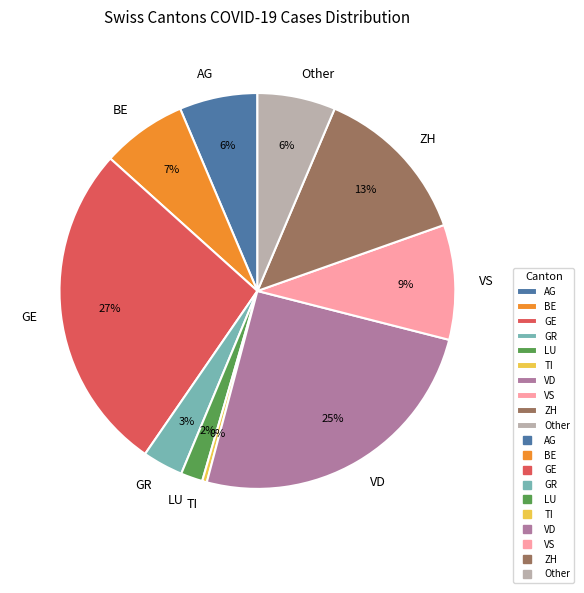

Does GR represent more than half of the total?

No